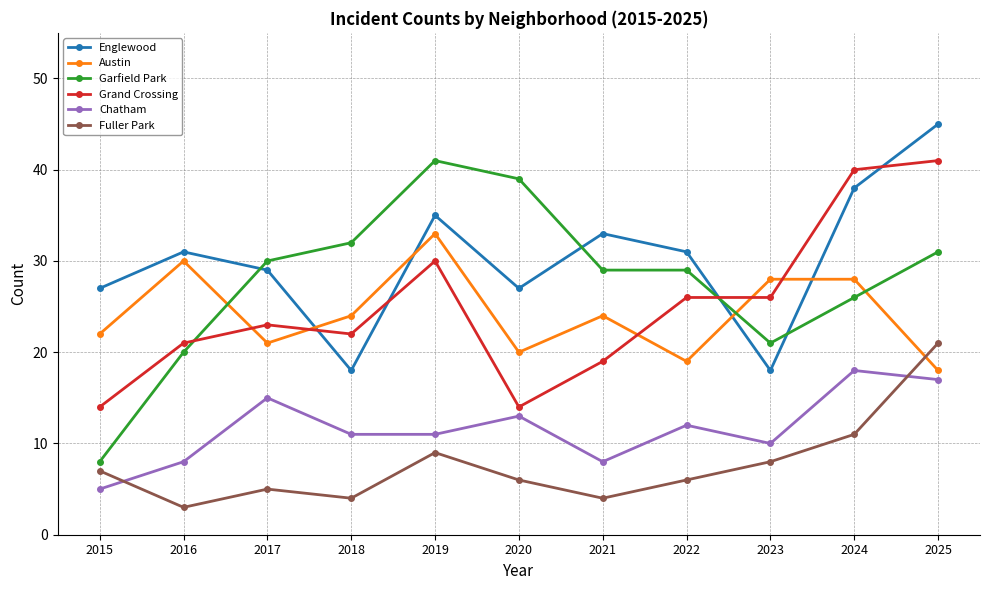

Which series has the largest total across all categories?

Englewood